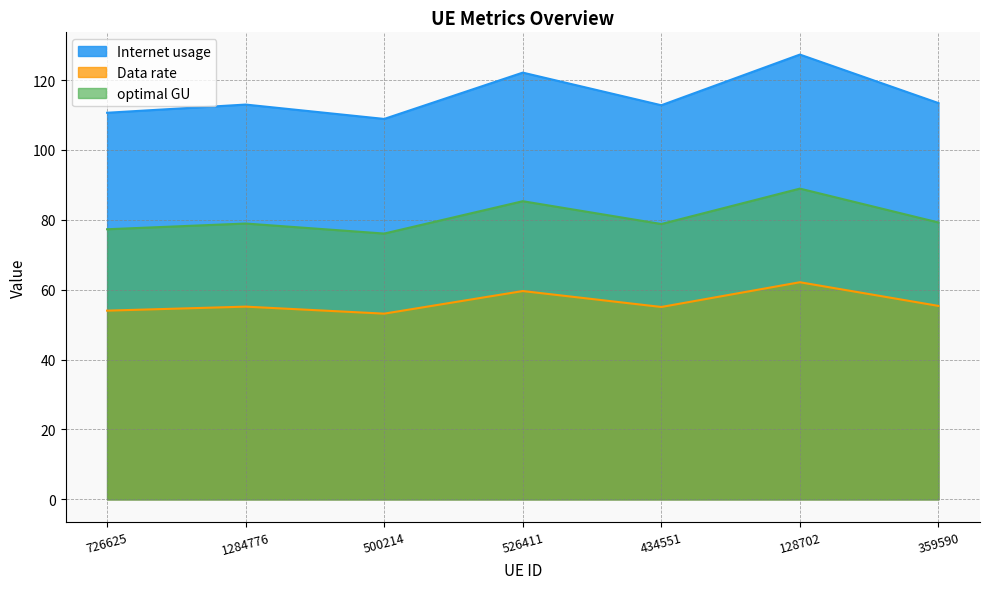

What is the minimum value shown in the chart?

53.1